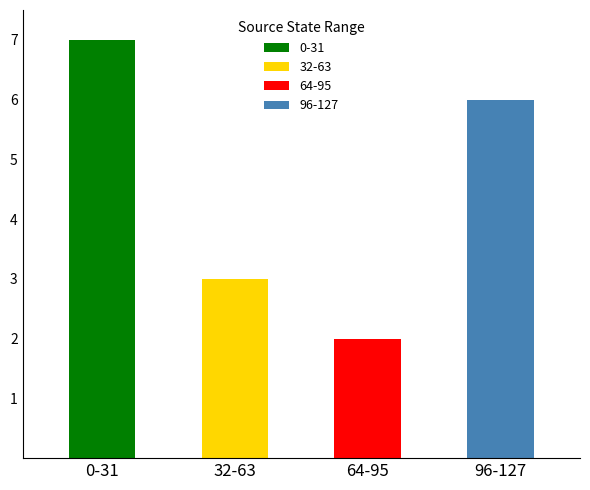

The output_symbol_0 series shows 7 at state 0. True or false?

True